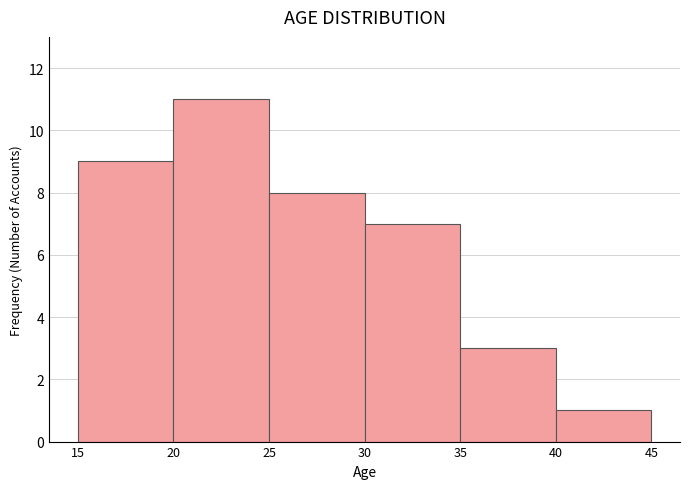

Reading left to right, list every bar in this chart as the range it spans on the x-axis followed by its height. The values are not printed on the chart, so give them approximately, as read against the axis.

15 to 20: 9
20 to 25: 11
25 to 30: 8
30 to 35: 7
35 to 40: 3
40 to 45: 1